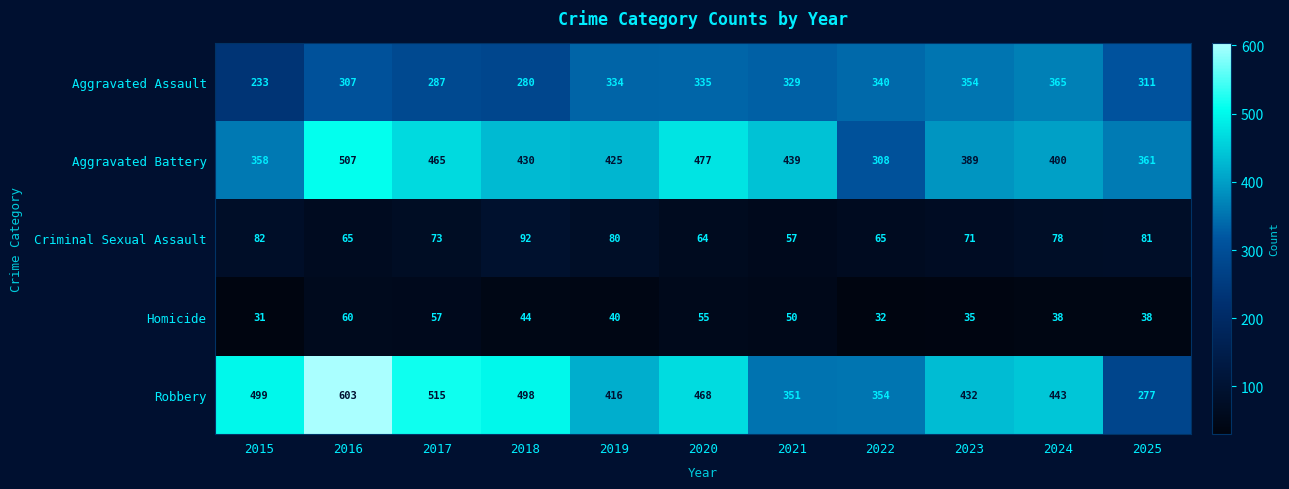

Read the Aggravated Assault value at 2015, to the nearest 10.

230